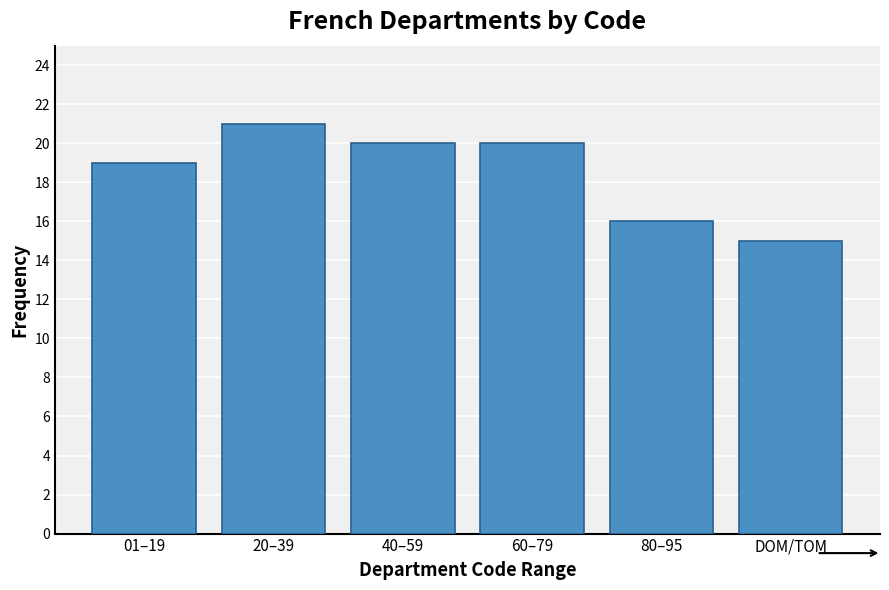

Reading left to right, list all the values displayed in this chart.

01–19=19	20–39=21	40–59=20	60–79=20	80–95=16	DOM/TOM=15